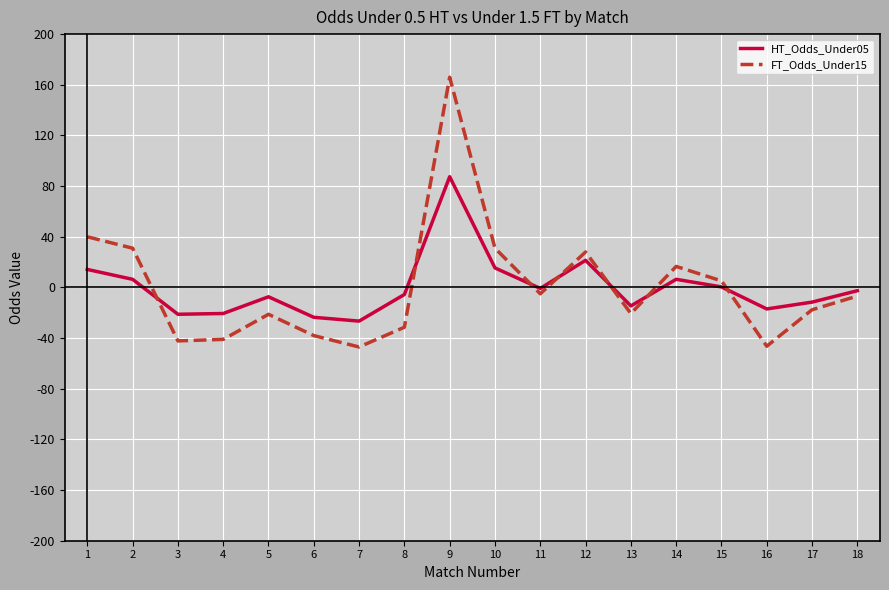

Which series has the widest spread of values?

FT_Odds_Under15